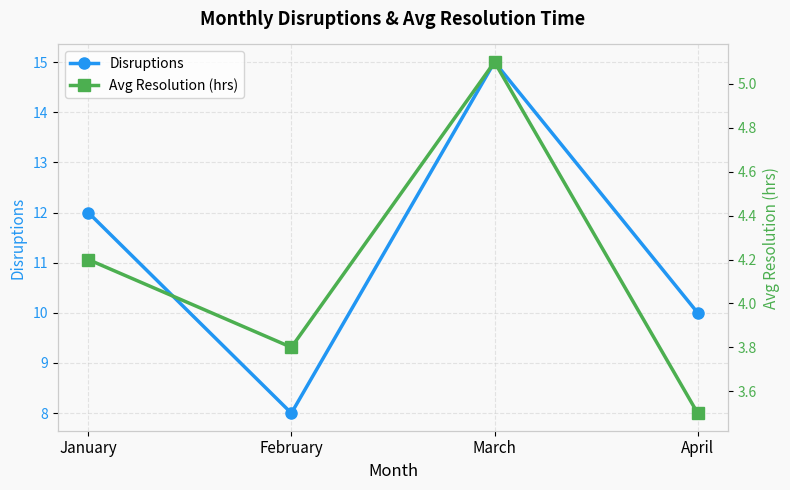

True or false: Disruptions and Avg Resolution (hrs) cross at least once.

False